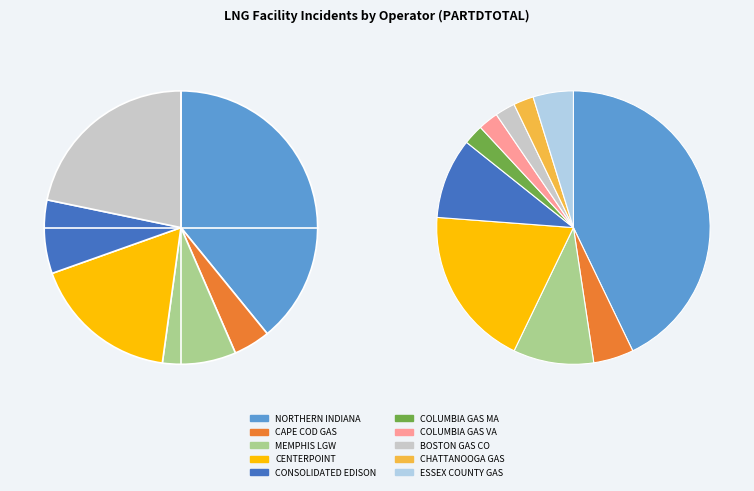

What percentage is the CONSOLIDATED EDISON CO OF NEW YORK slice, to the nearest percent?

3%